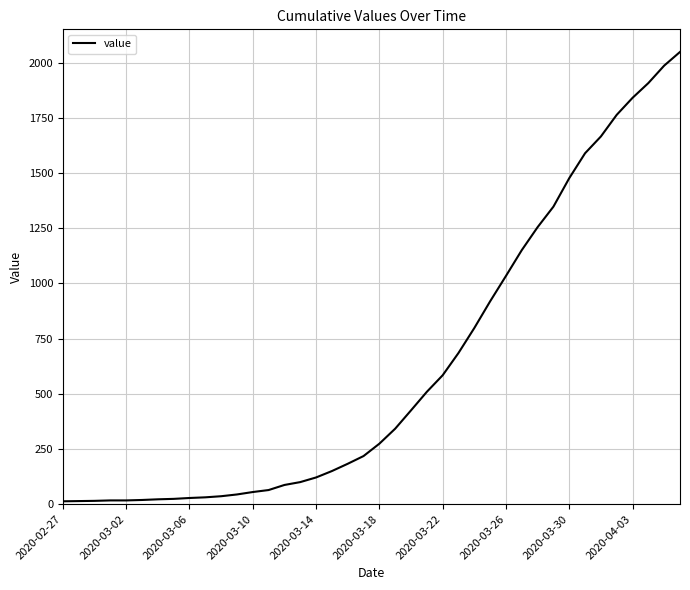

What is the difference between the maximum and minimum values?

2036